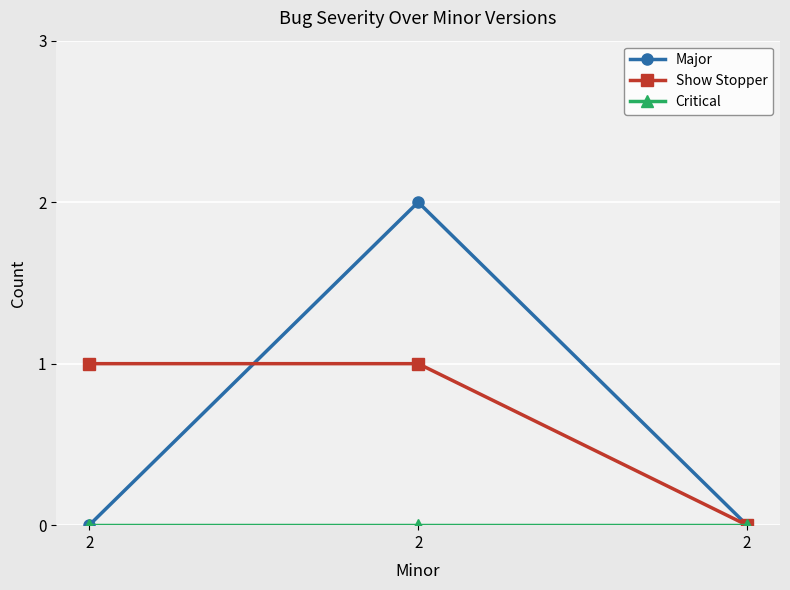

Reading left to right, transcribe all the data shown in this chart.

Major: 0	2	0
Show Stopper: 1	1	0
Critical: 0	0	0